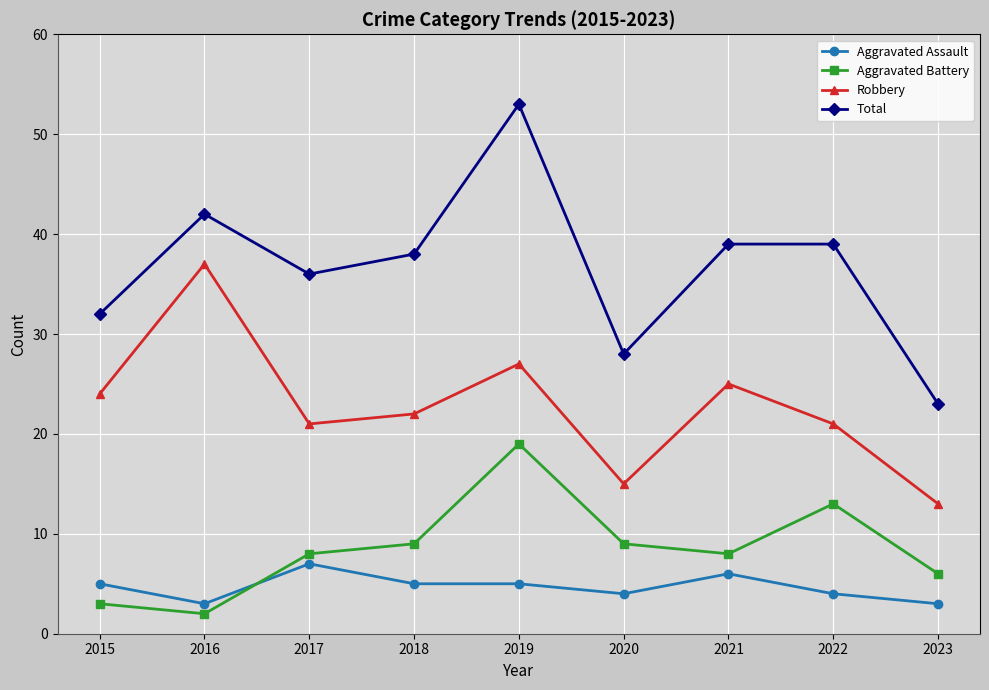

What is the sum of the Robbery values at 2015 and 2016?

61